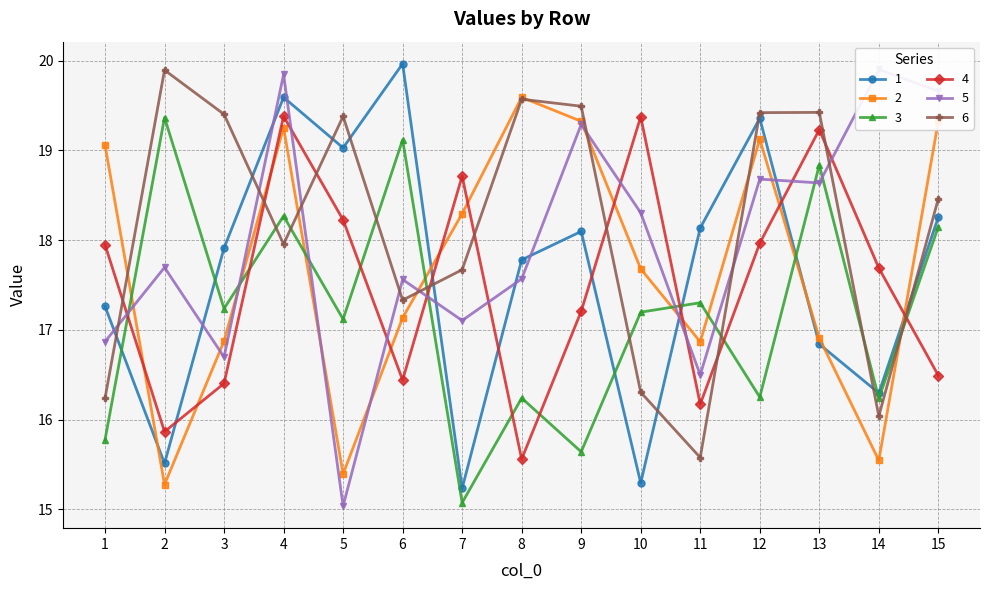

True or false: 6 has more than 2 interior local peaks.

True